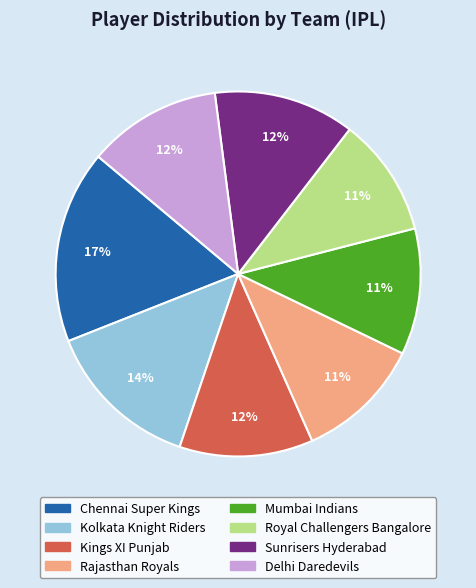

What is the ratio of the value at Mumbai Indians to the value at Rajasthan Royals?

1.0